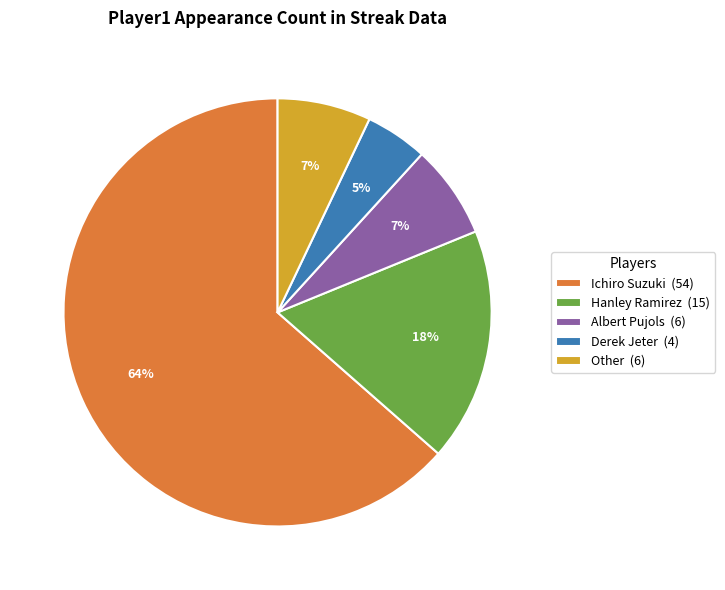

Do Other (6) and Hanley Ramirez (15) together represent more than half of the pie?

No